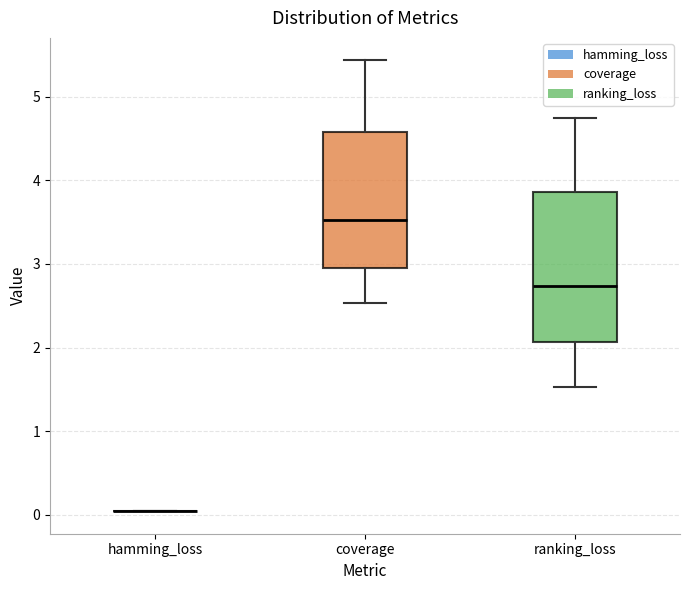

Which box is the tallest, from its lower edge to its upper edge?

ranking_loss